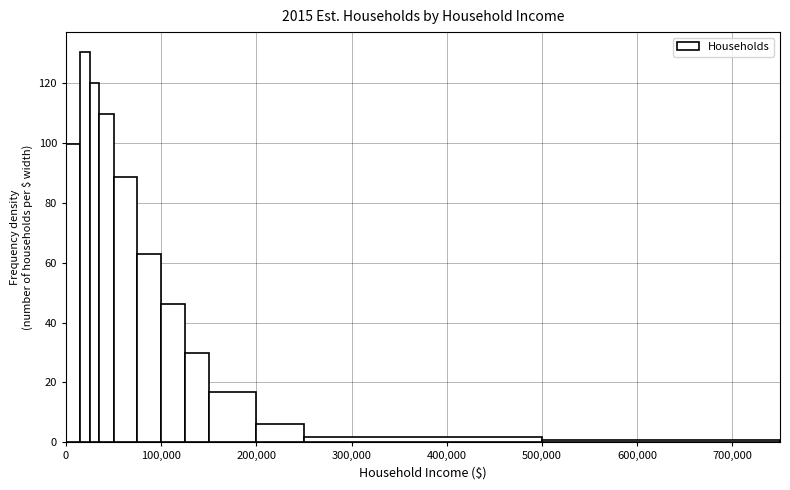

Around what value on the x-axis is the tallest bar? Give the approximate position of its centre, as read against the axis.

20000